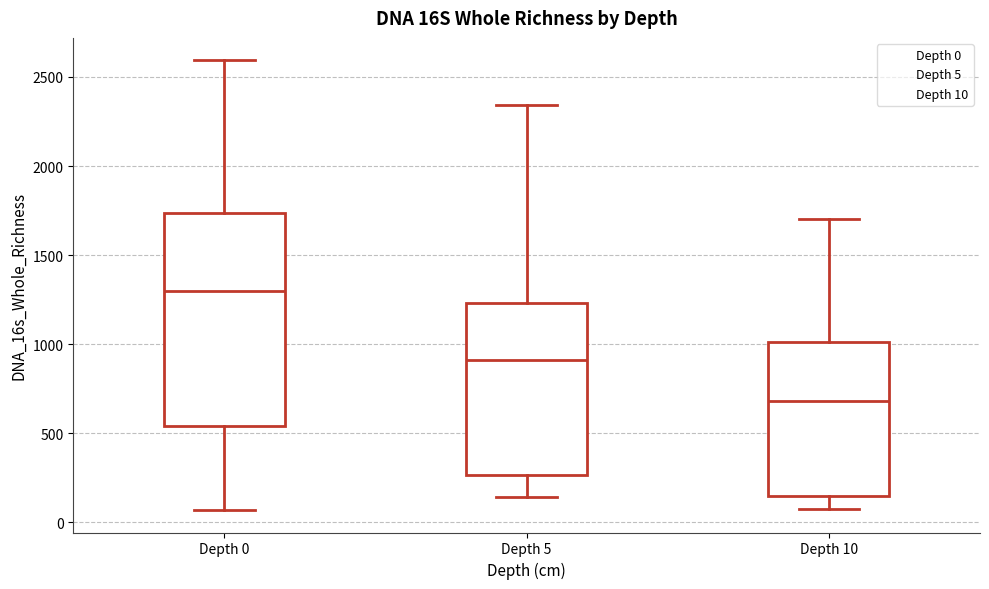

Which box is the tallest, from its lower edge to its upper edge?

Depth 0